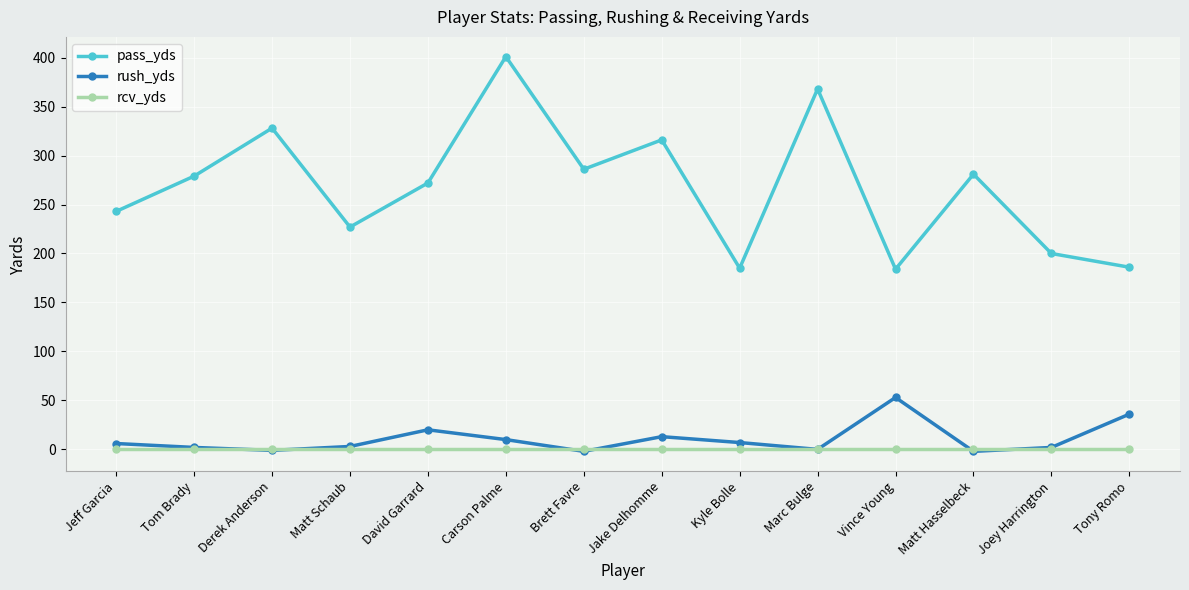

Which series has the largest total across all categories?

pass_yds